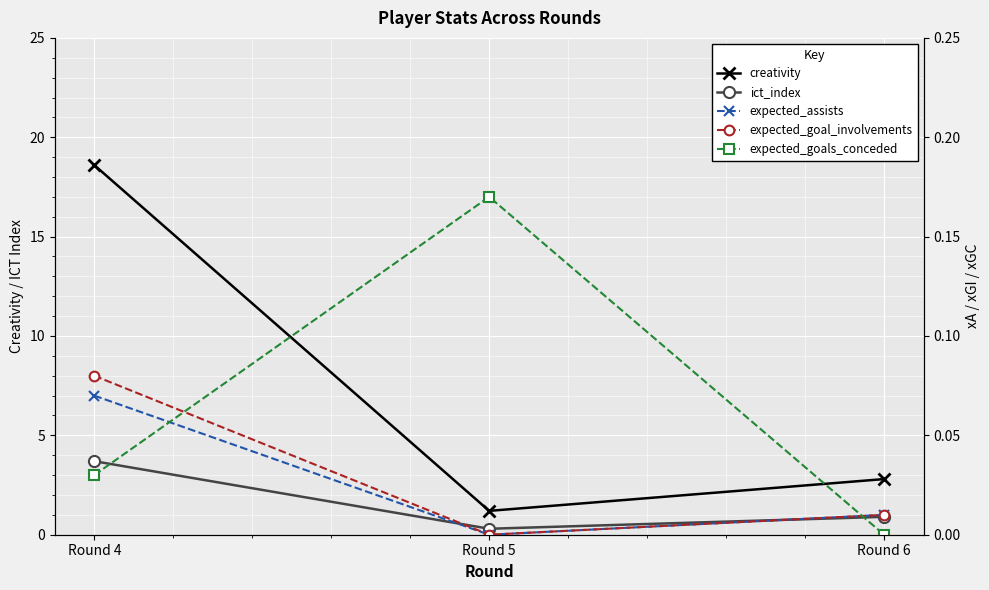

Is it true that expected_goal_involvements equals 0.0 at Round 6?

True